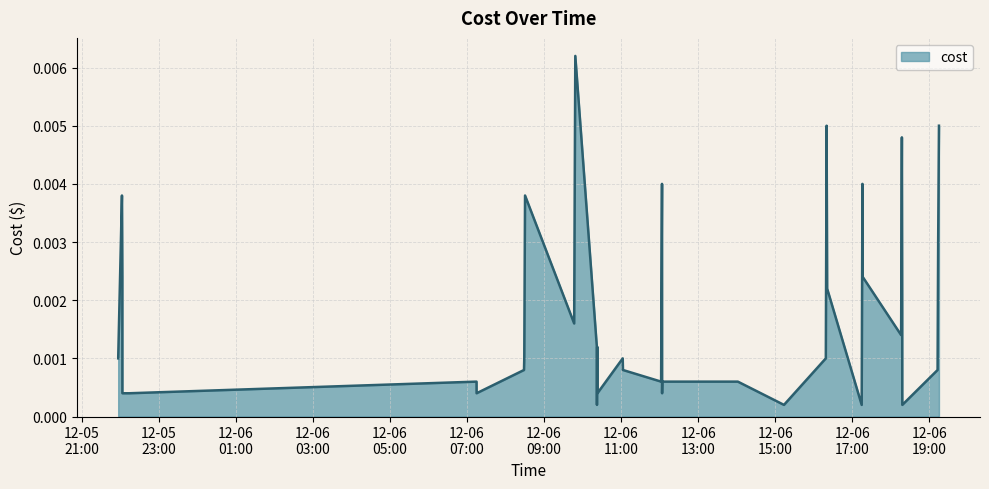

Count the number of categories in the chart.

40